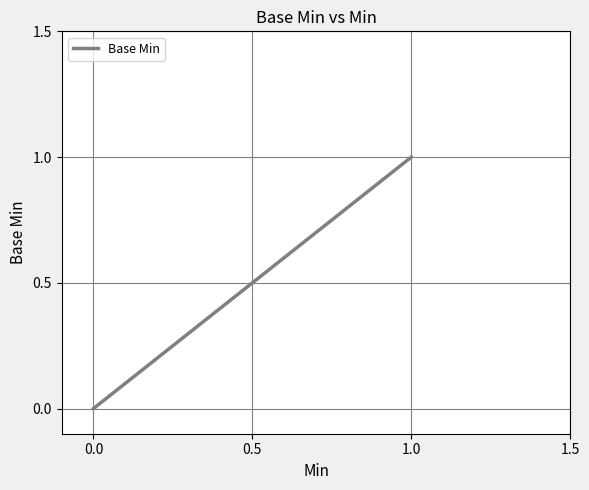

Does the chart have visible grid lines?

Yes